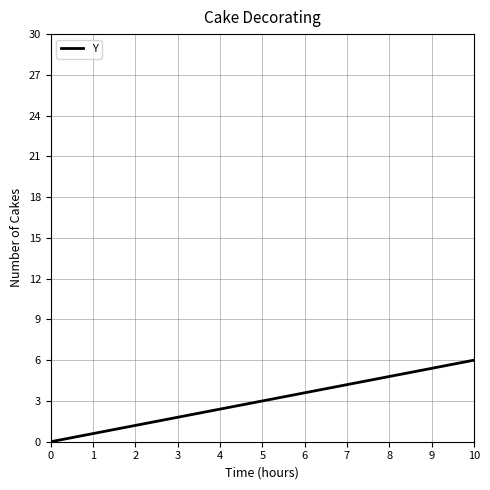

How many series are shown in this chart?

1